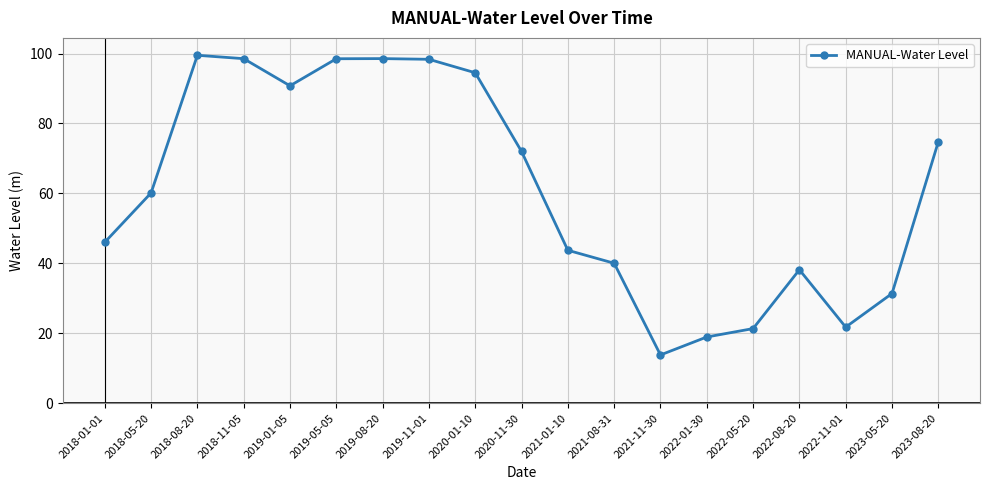

What is the difference between the maximum and minimum values?

85.7